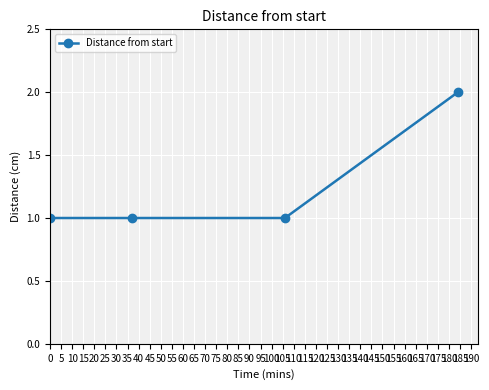

Reading right to left, list all the values displayed in this chart.

2	1	1	1